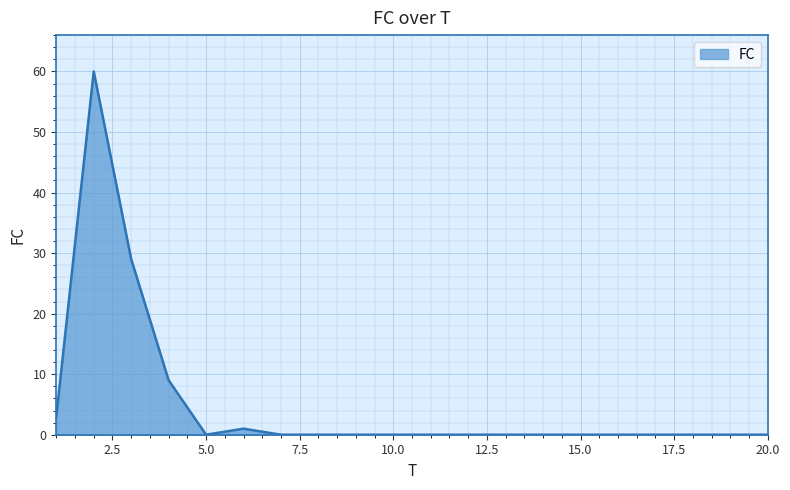

What is the maximum value shown in the chart?

60